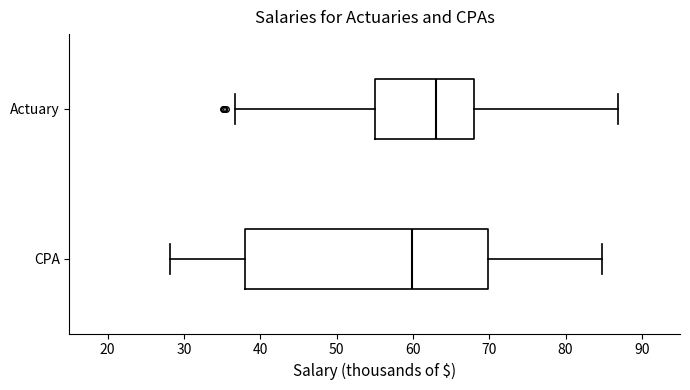

Which box's median line is the furthest to the right?

Actuary